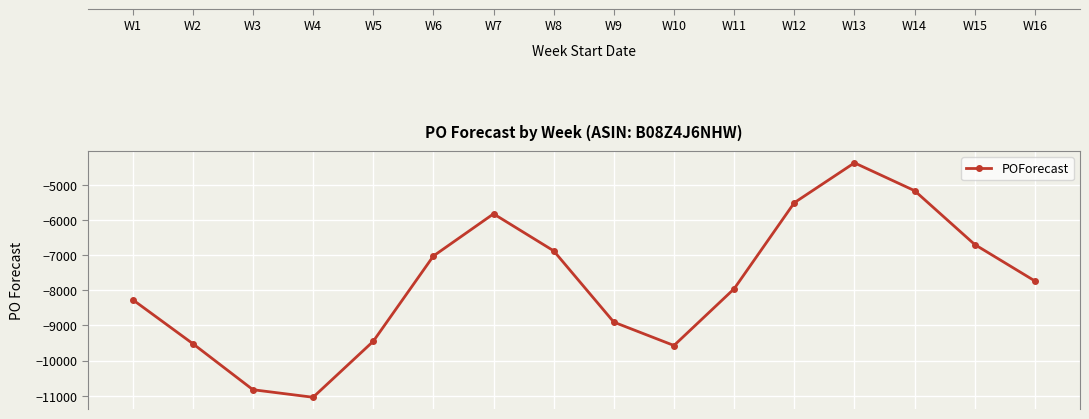

Does the chart display data point markers on the line(s)?

Yes